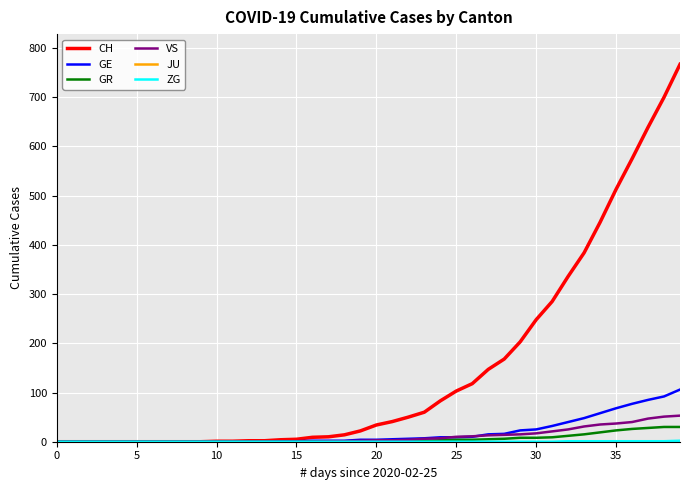

Does the chart have visible grid lines?

Yes